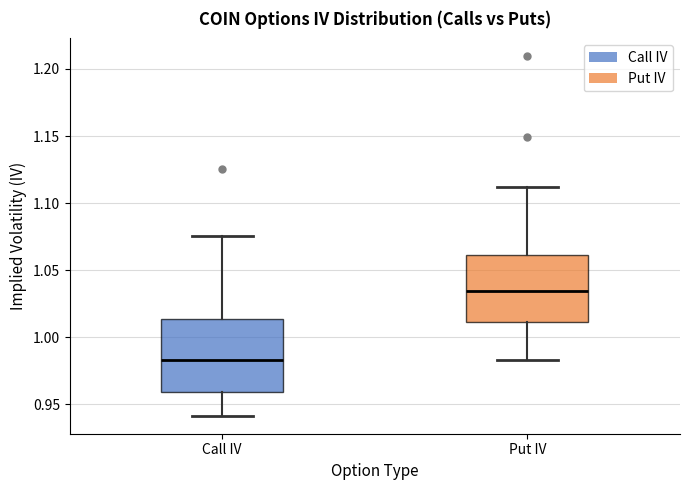

Which box's median line is the highest?

Put IV